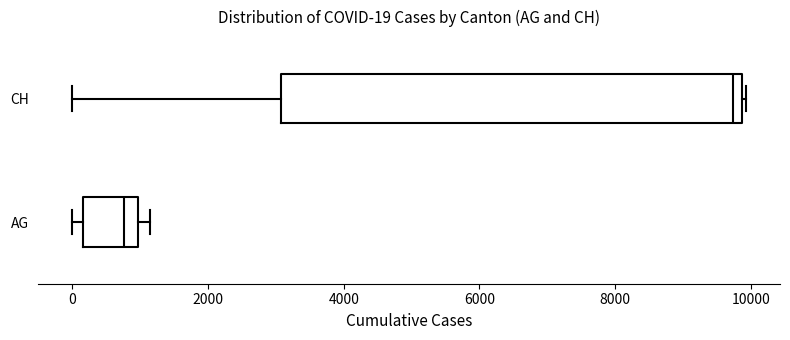

Which box has the furthest to the left median line?

AG